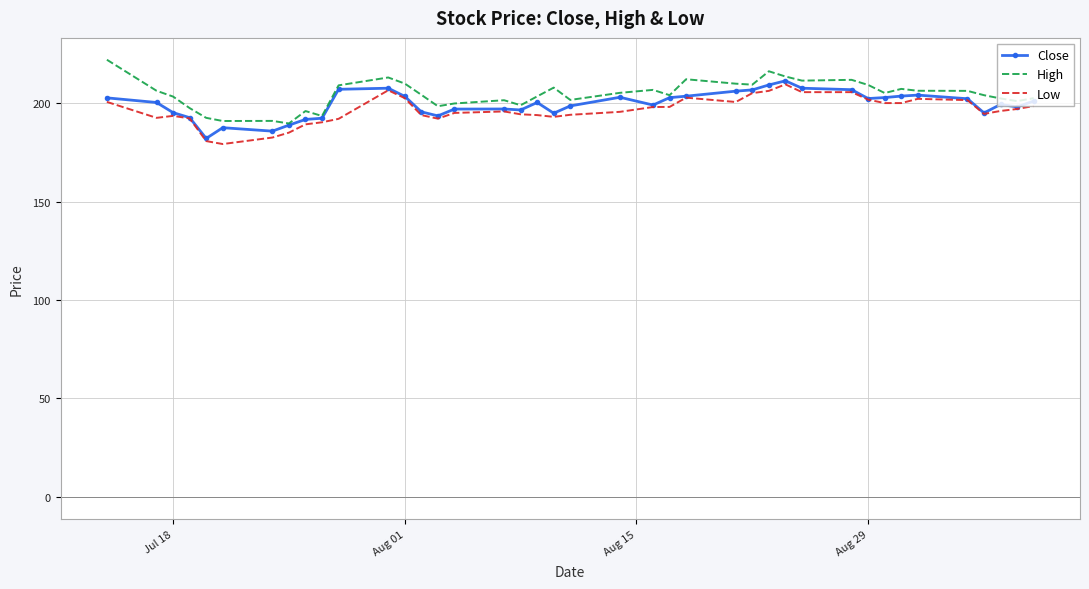

What is the smallest value displayed?

179.2